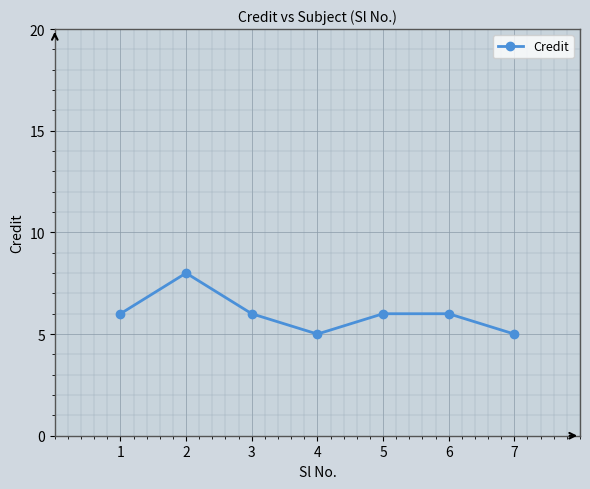

Reading right to left, transcribe all the data shown in this chart.

7=5	6=6	5=6	4=5	3=6	2=8	1=6